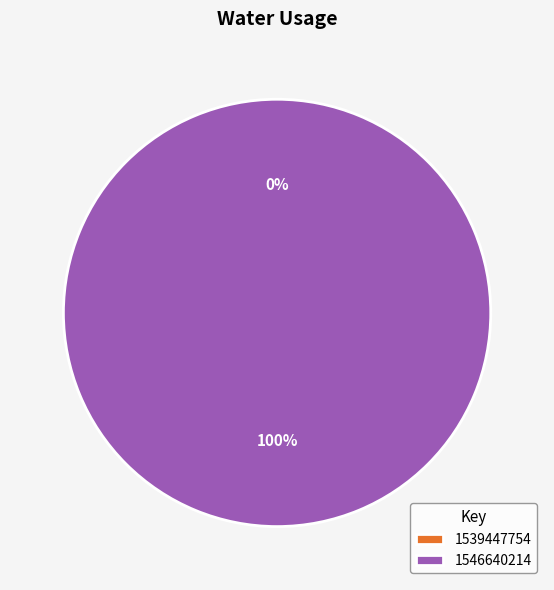

Does 1546640214 account for over 50% of the chart?

Yes